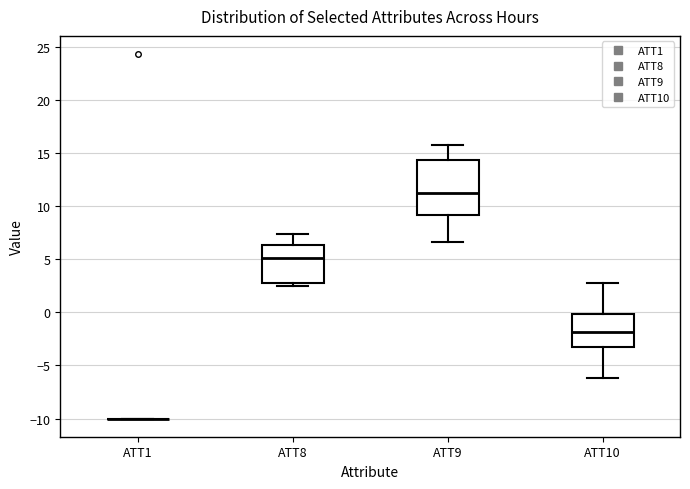

Reading left to right, transcribe this box plot: for each box, give where its median line is, the range the box spans, and where its two whiskers end, as read against the y-axis. The values are not printed on the chart, so give them approximately, as read against the axis.

ATT1: box collapsed to a line at -10.0, whiskers -10.0 to -10.0
ATT8: median 5.0, box 3.0 to 6.5, whiskers 2.5 to 7.5
ATT9: median 11.5, box 9.0 to 14.5, whiskers 6.5 to 16.0
ATT10: median -2.0, box -3.5 to 0.0, whiskers -6.0 to 3.0